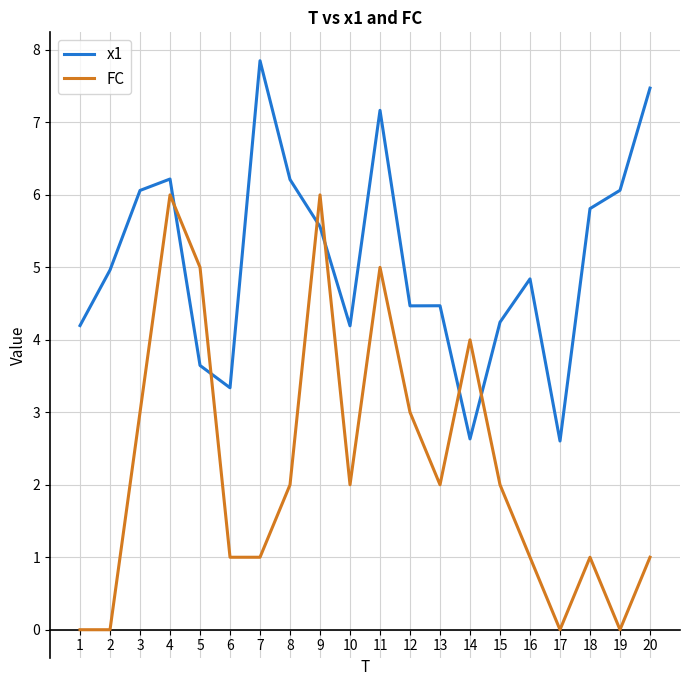

What are all the series names shown in the legend?

x1, FC